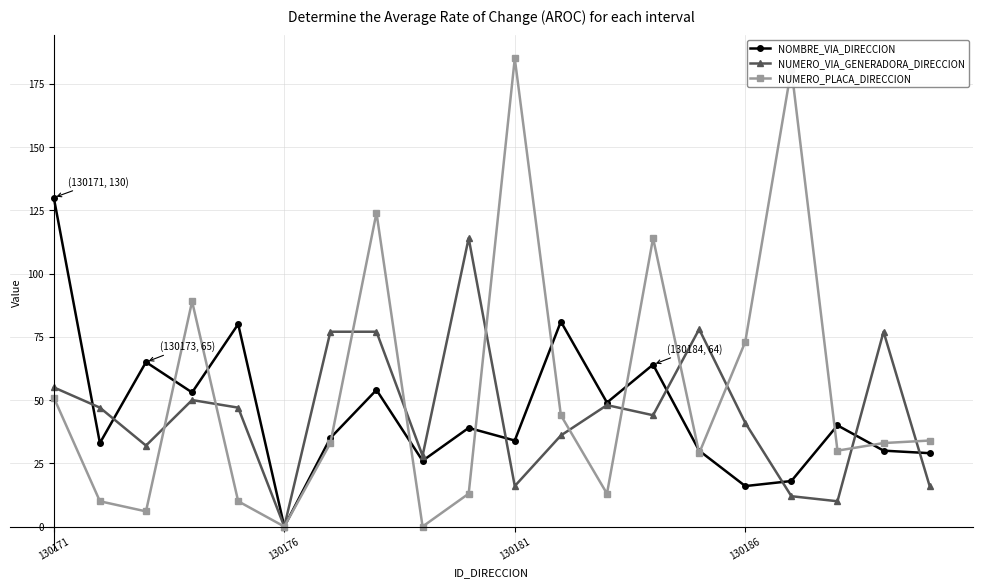

Which series has the widest spread of values?

NUMERO_PLACA_DIRECCION